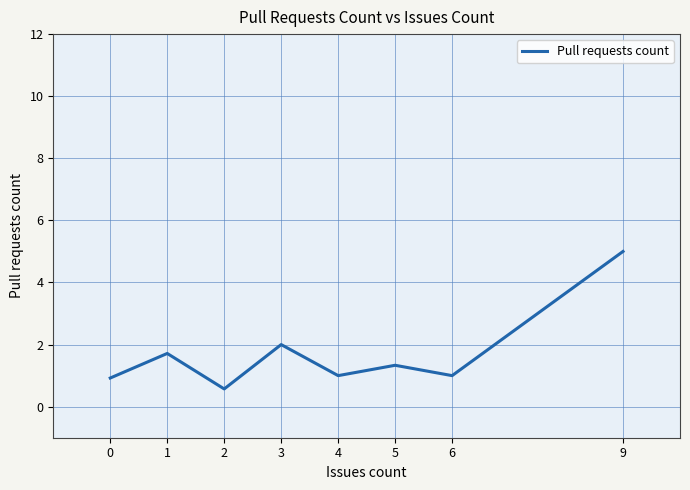

What is the greatest value displayed?

5.0